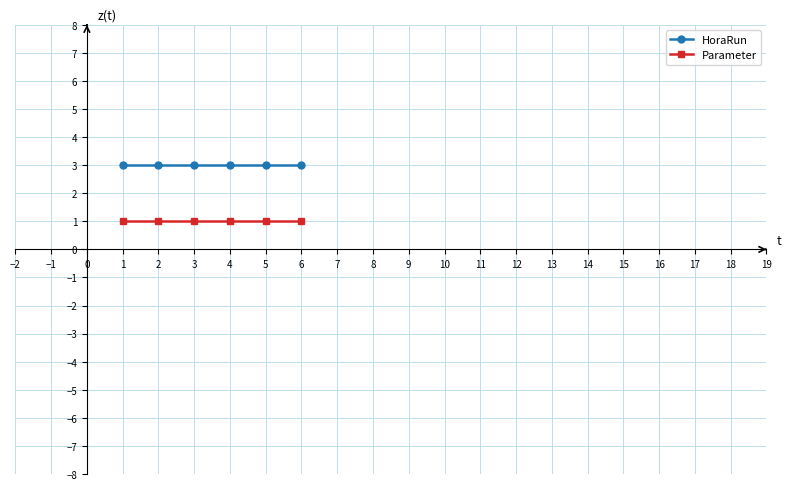

What are all the series names shown in the legend?

HoraRun, Parameter